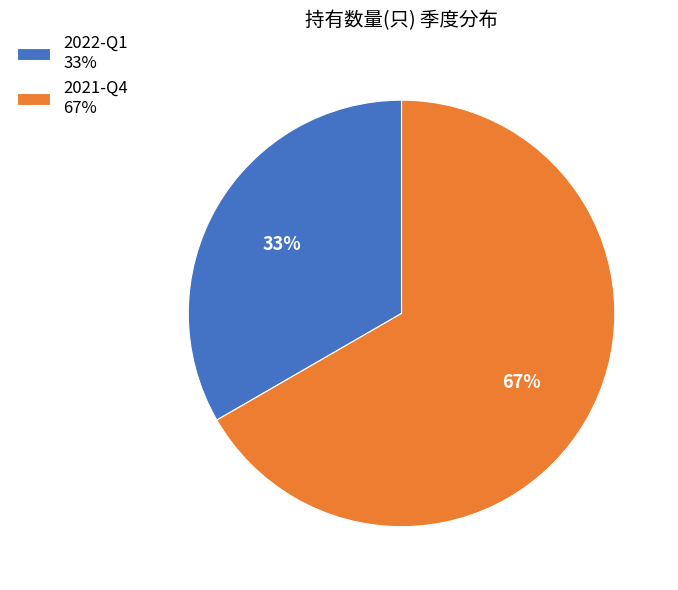

Count the number of slices in the pie.

2